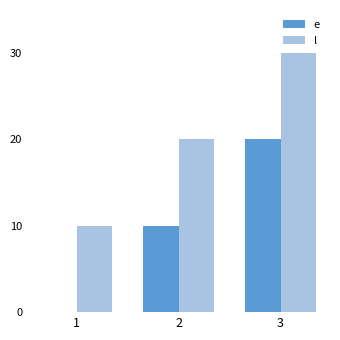

Read the l value at 3, to the nearest 10.

30